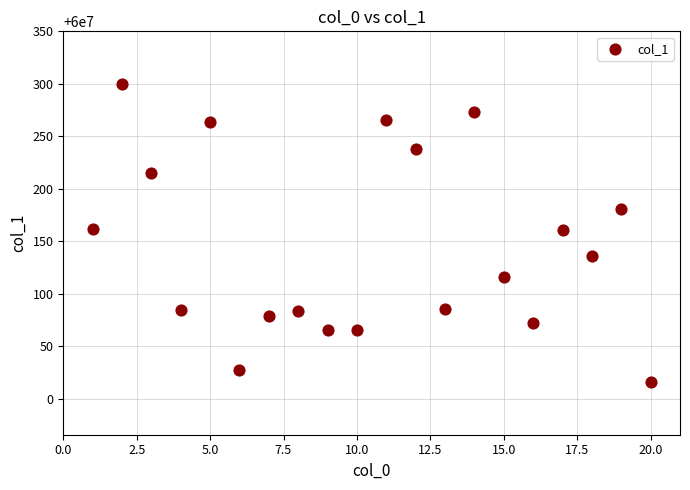

What is the range of X values (max minus min)?

19